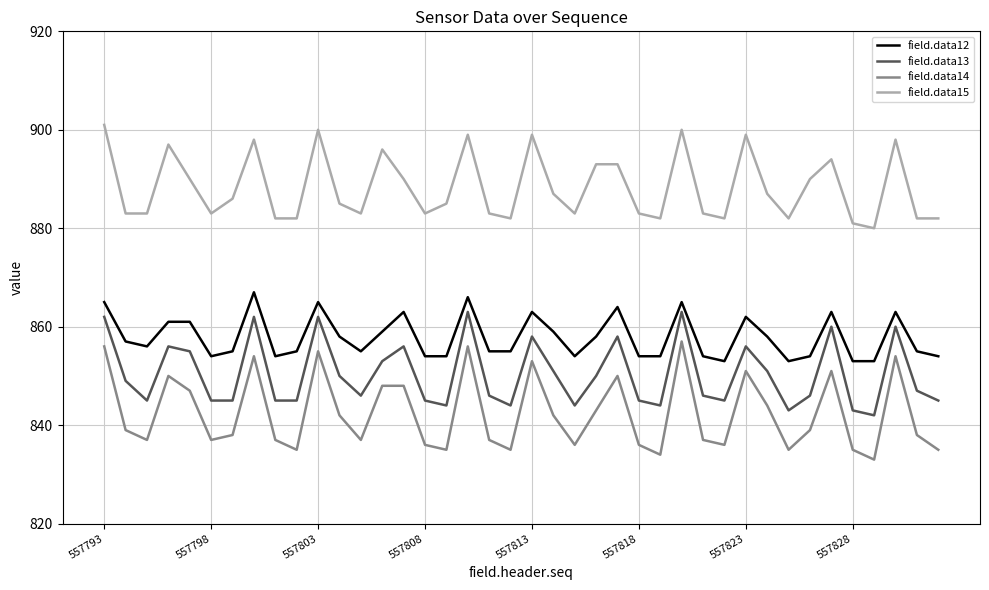

True or false: field.data13 and field.data14 intersect in this chart.

False